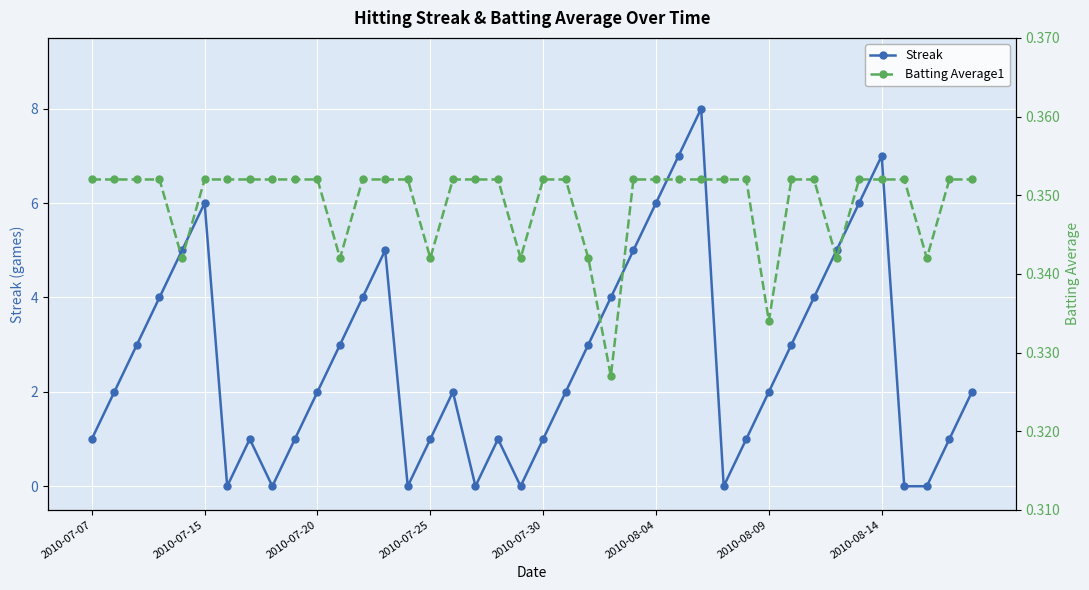

What is the maximum value for Streak?

8